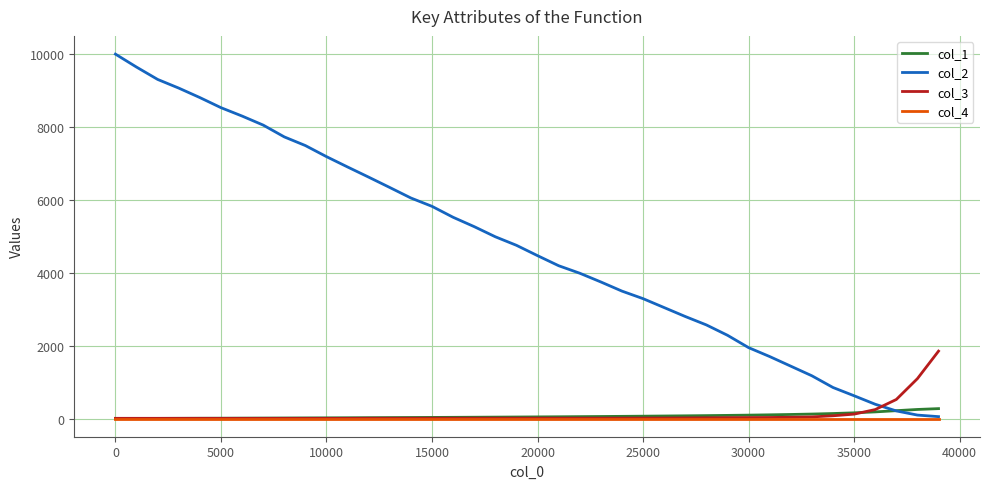

Which series has the largest total across all categories?

col_2